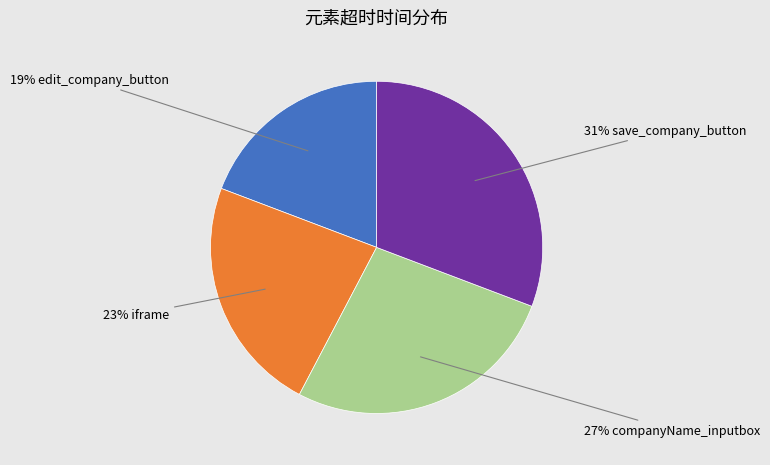

To the nearest percent, what is the difference between the largest and smallest slice percentages?

12%